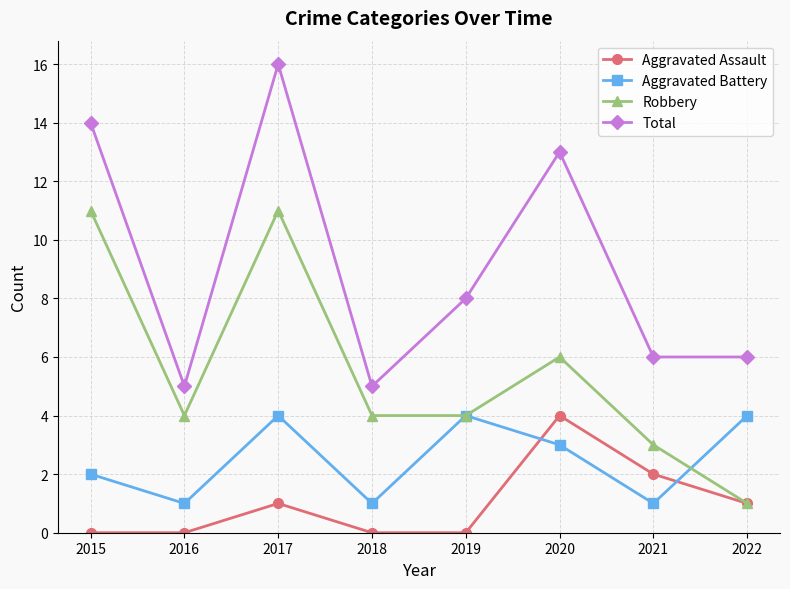

What is the average value of the Total series?

9